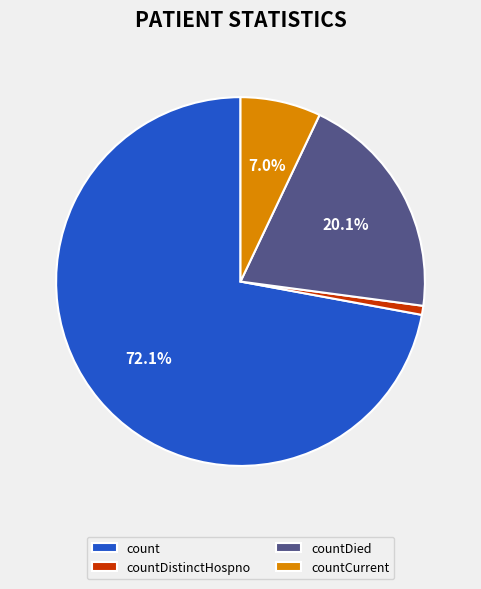

What is the largest slice in the pie chart?

count